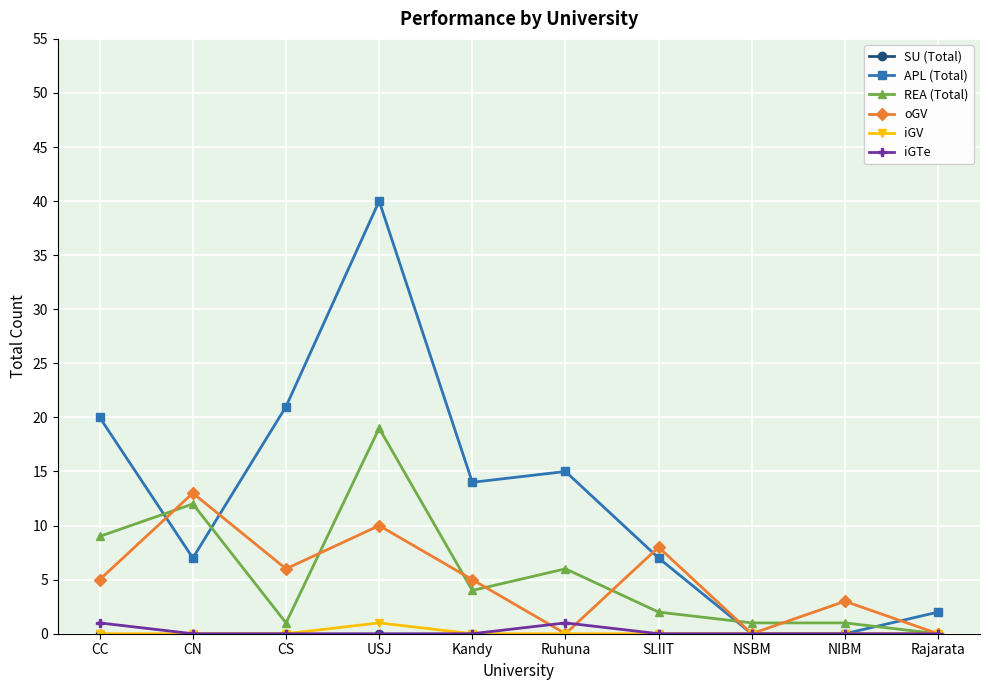

What is the sum of all iGV values?

1